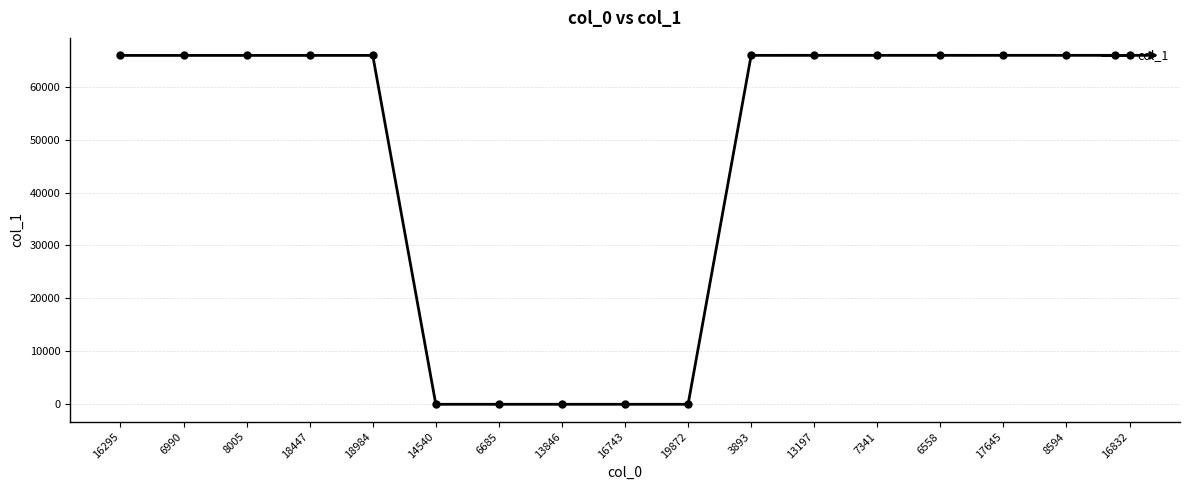

How many lines are shown in the chart?

1